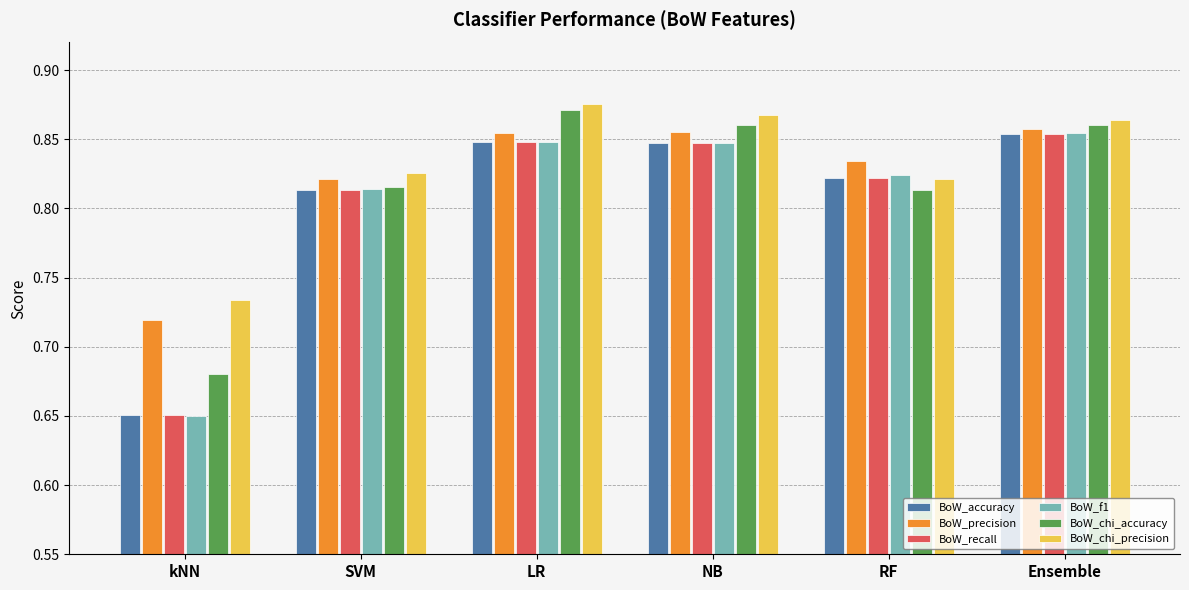

What is the total value across all series at NB?

5.1